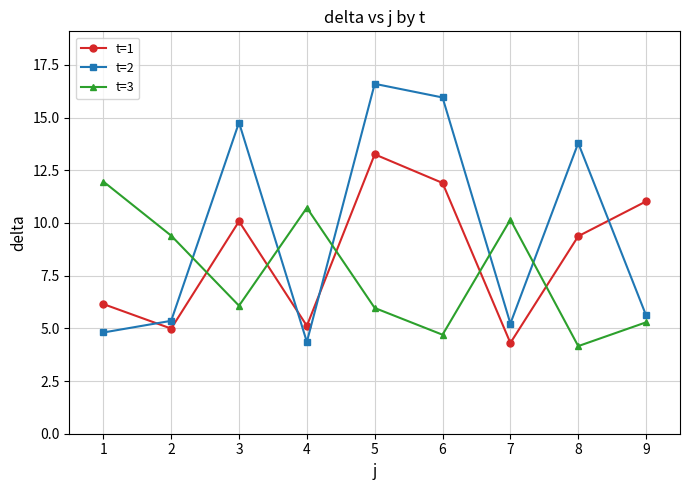

The t=1 series shows 5.2 at 6. True or false?

False